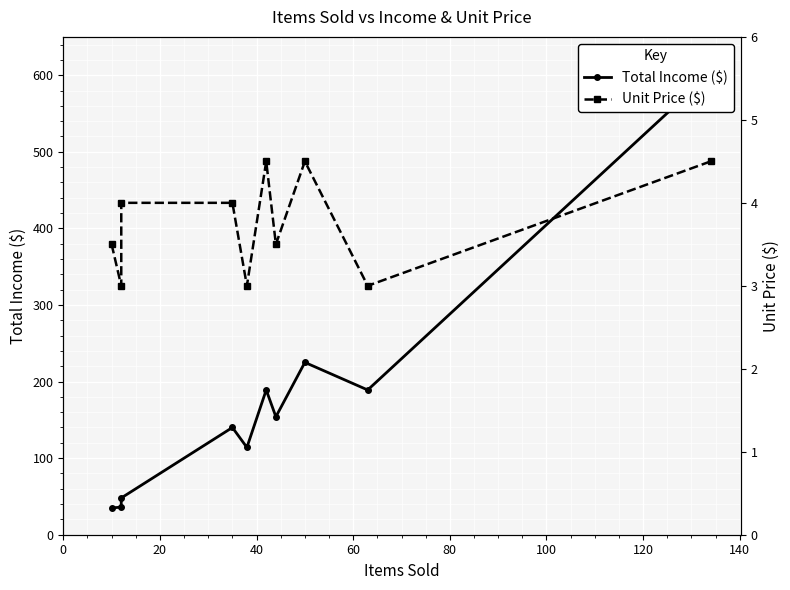

True or false: Unit Price ($) and Total Income ($) cross at least once.

False